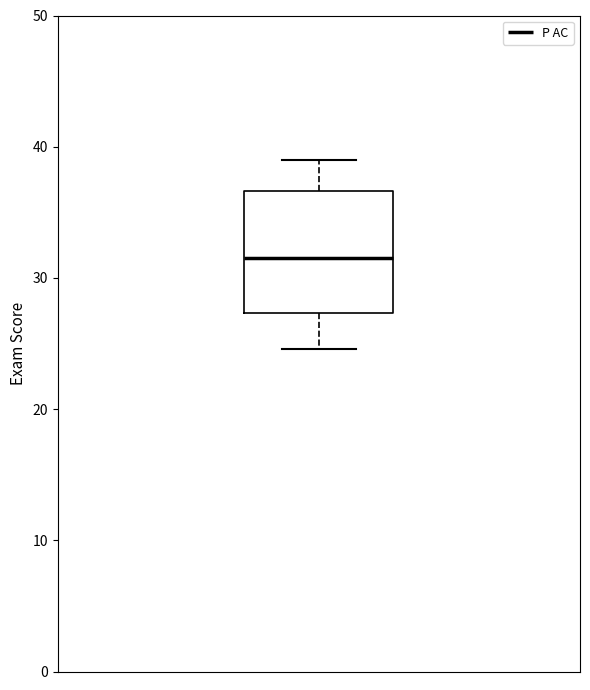

Transcribe this box plot: give where the median line is, the range the box spans, and where the two whiskers end, as read against the y-axis. The values are not printed on the chart, so give them approximately, as read against the axis.

median 32, box 27 to 37, whiskers 25 to 39